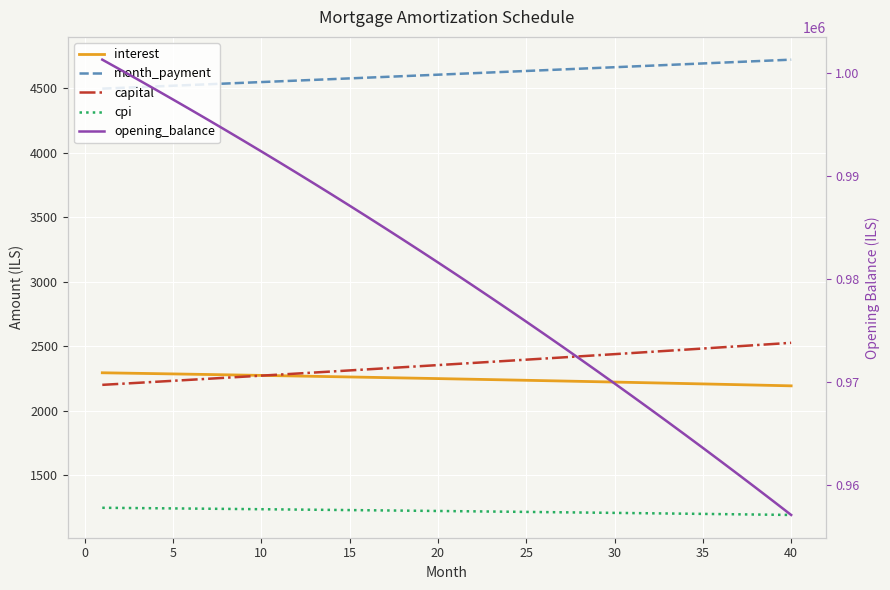

True or false: opening_balance has more than 2 interior local peaks.

False